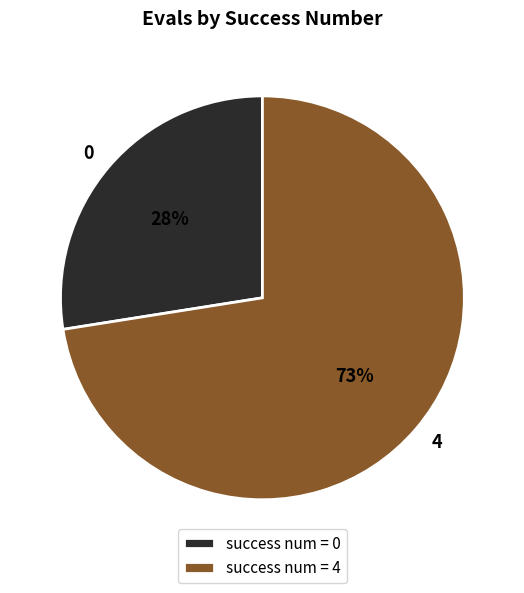

Does any single category account for the majority?

Yes